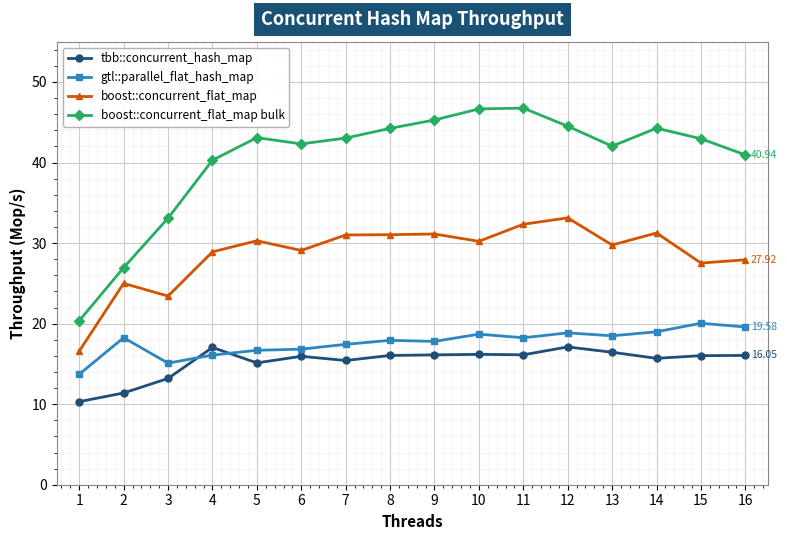

True or false: boost::concurrent_flat_map bulk has more than 2 interior local peaks.

True